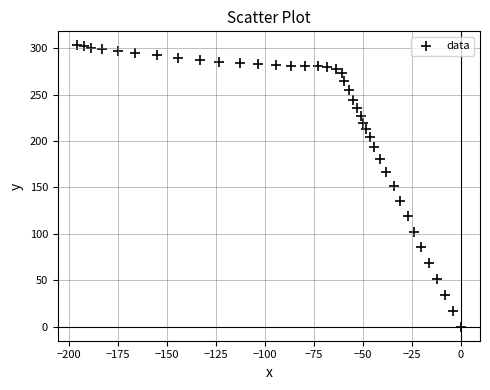

What is the range of Y values (max minus min)?

303.1